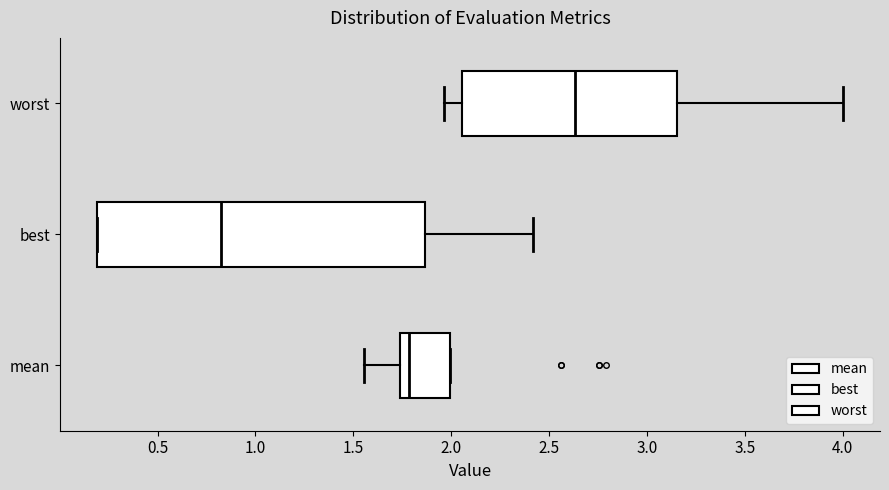

Reading bottom to top, read every box against the x-axis: the position of its median line, the range the box covers, and the ends of its whiskers. The values are not printed on the chart, so give them approximately, as read against the axis.

mean: median 1.80, box 1.75 to 2.00, whiskers 1.55 to 2.00
best: median 0.80, box 0.20 to 1.85, whiskers 0.20 to 2.40
worst: median 2.65, box 2.05 to 3.15, whiskers 1.95 to 4.00